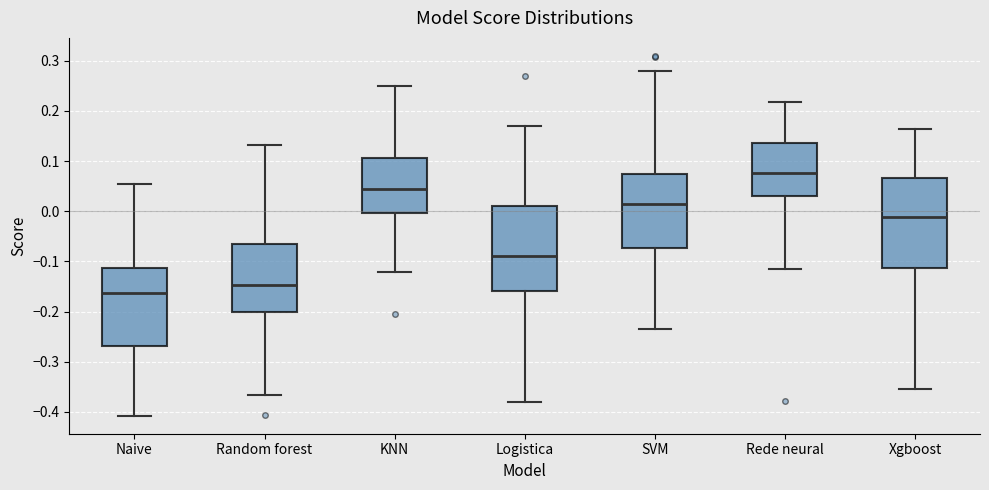

Which box is the tallest, from its lower edge to its upper edge?

Xgboost